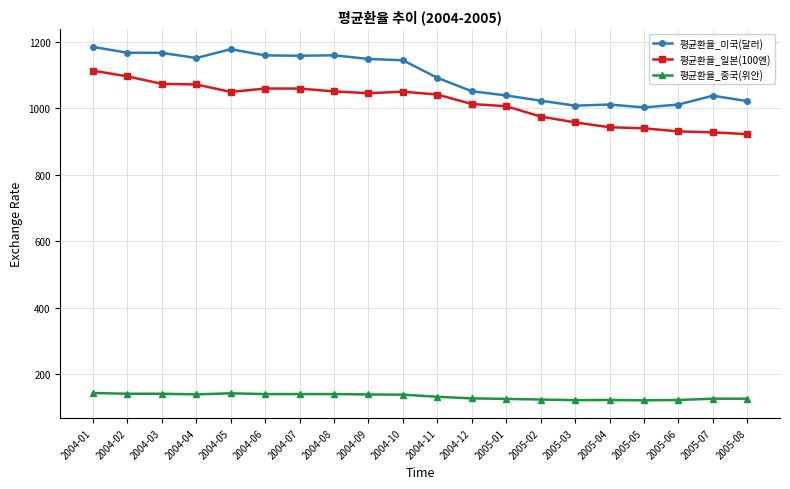

What is the spread (max minus min) of values at 2004-03?

1025.4